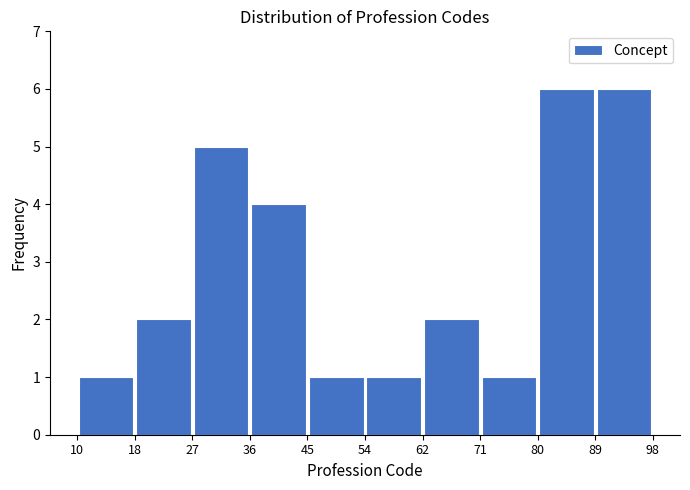

Reading left to right, list every bar in this chart as the range it spans on the x-axis followed by its height. The values are not printed on the chart, so give them approximately, as read against the axis.

10 to 18: 1
18 to 27: 2
27 to 36: 5
36 to 45: 4
45 to 54: 1
54 to 62: 1
62 to 71: 2
71 to 80: 1
80 to 89: 6
89 to 98: 6